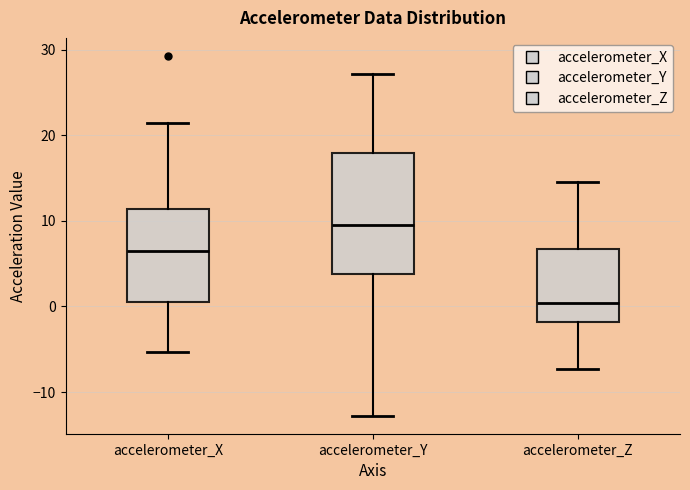

Where does the upper whisker of the box for accelerometer_Z end on the y-axis? The values are not printed on the chart, so give them approximately, as read against the axis.

15